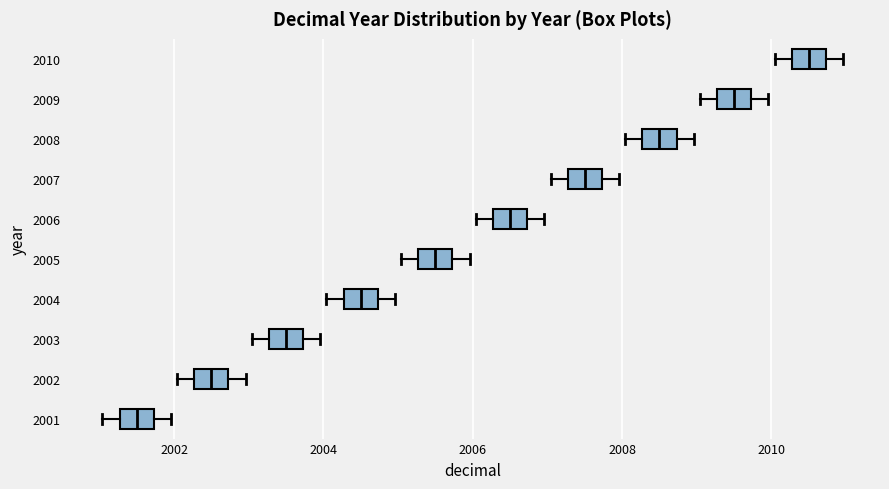

Reading bottom to top, transcribe this box plot: for each box, give where its median line is, the range the box spans, and where its two whiskers end, as read against the x-axis. The values are not printed on the chart, so give them approximately, as read against the axis.

2001: median 2001.6, box 2001.2 to 2001.8, whiskers 2001.0 to 2002.0
2002: median 2002.6, box 2002.2 to 2002.8, whiskers 2002.0 to 2003.0
2003: median 2003.6, box 2003.2 to 2003.8, whiskers 2003.0 to 2004.0
2004: median 2004.6, box 2004.2 to 2004.8, whiskers 2004.0 to 2005.0
2005: median 2005.6, box 2005.2 to 2005.8, whiskers 2005.0 to 2006.0
2006: median 2006.6, box 2006.2 to 2006.8, whiskers 2006.0 to 2007.0
2007: median 2007.6, box 2007.2 to 2007.8, whiskers 2007.0 to 2008.0
2008: median 2008.6, box 2008.2 to 2008.8, whiskers 2008.0 to 2009.0
2009: median 2009.6, box 2009.2 to 2009.8, whiskers 2009.0 to 2010.0
2010: median 2010.6, box 2010.2 to 2010.8, whiskers 2010.0 to 2011.0